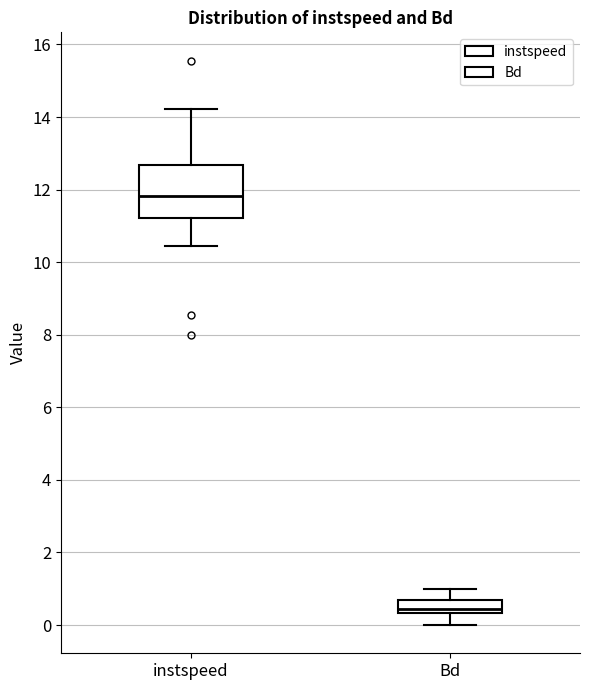

Which box has the highest median line?

instspeed